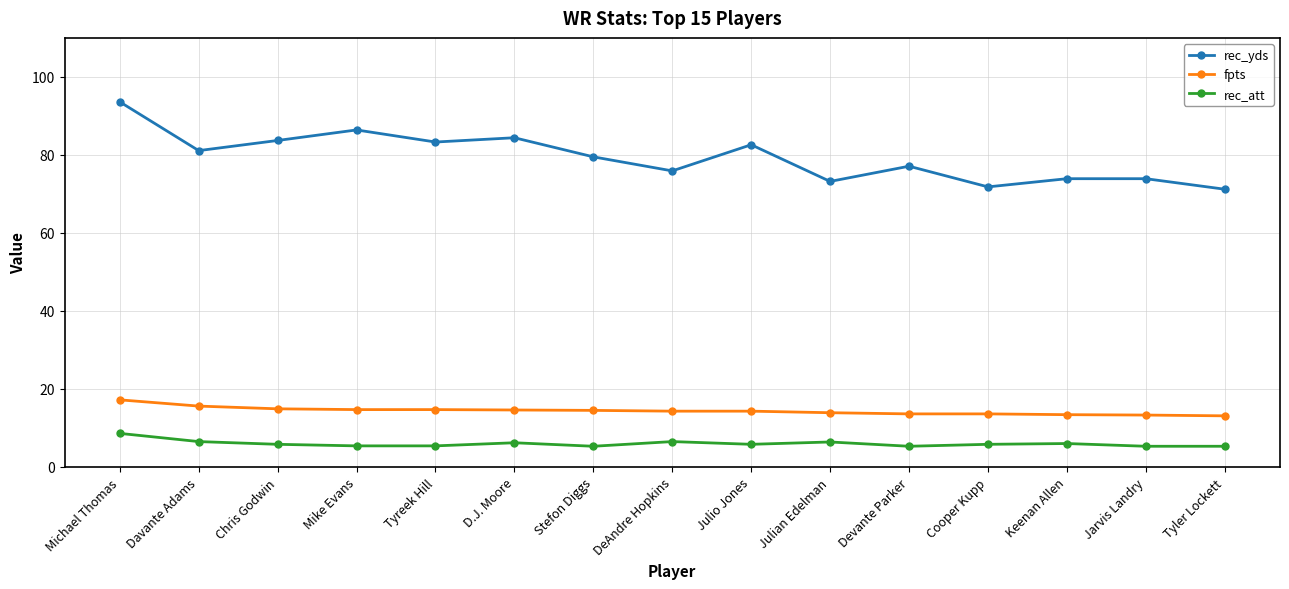

Does the chart display data point markers on the line(s)?

Yes